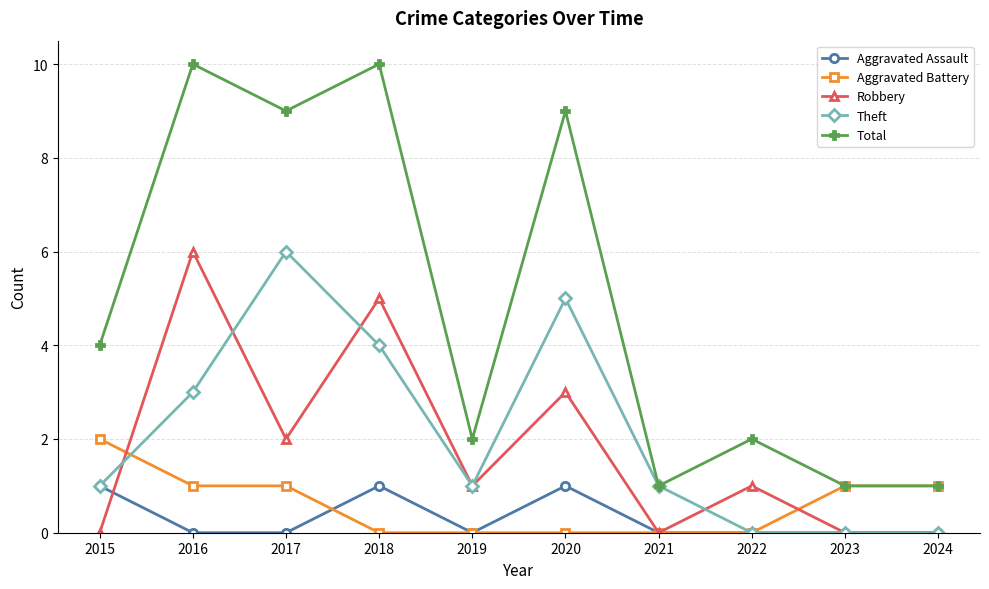

At 2020, list the series in order from smallest to largest.

Aggravated Battery, Aggravated Assault, Robbery, Theft, Total